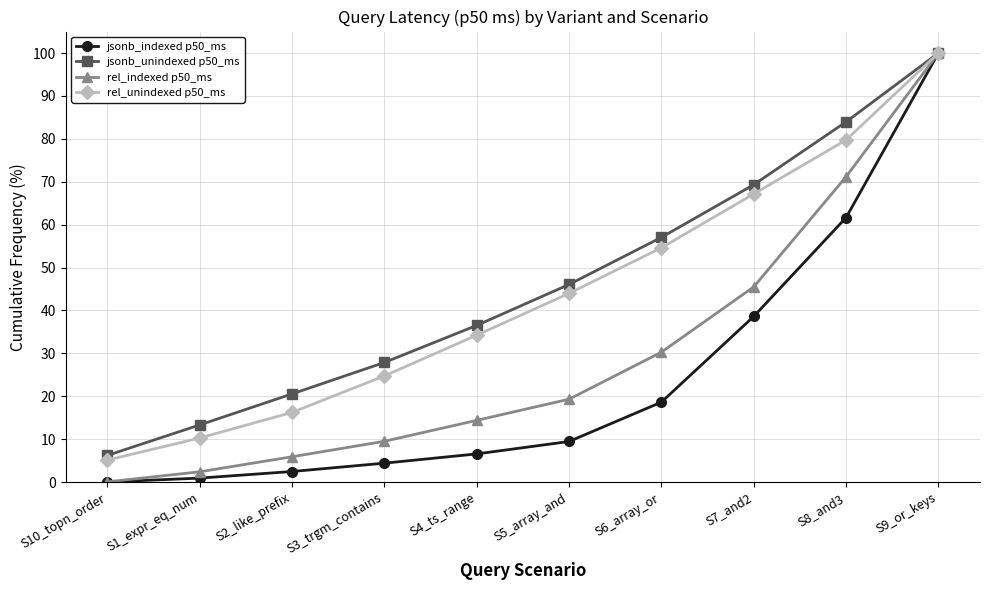

What is the greatest value displayed?

100.0